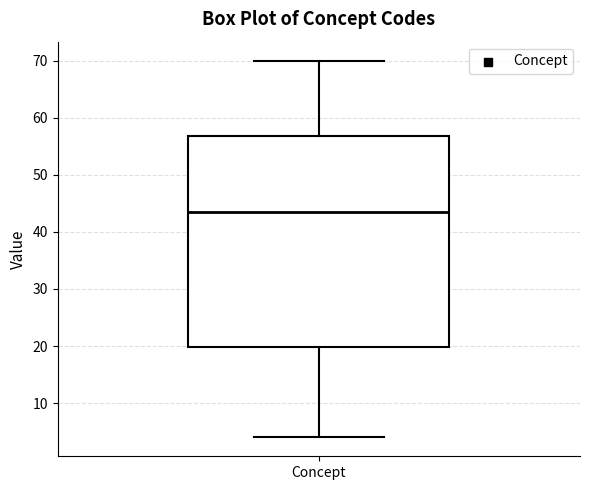

Transcribe this box plot: give where the median line is, the range the box spans, and where the two whiskers end, as read against the y-axis. The values are not printed on the chart, so give them approximately, as read against the axis.

median 44, box 20 to 57, whiskers 4 to 70